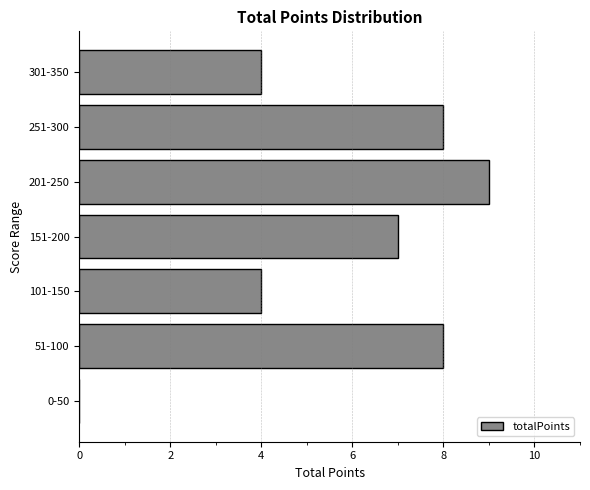

Reading bottom to top, extract all data points from this chart.

0-50=0	51-100=8	101-150=4	151-200=7	201-250=9	251-300=8	301-350=4